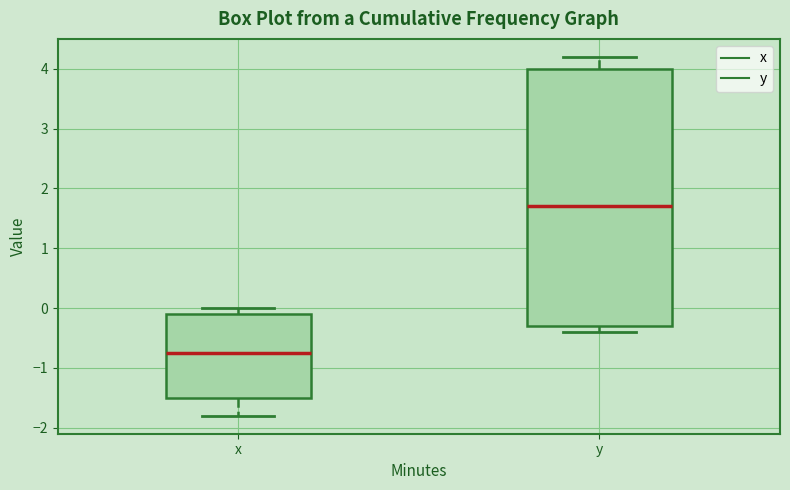

Which box has the lowest median line?

x